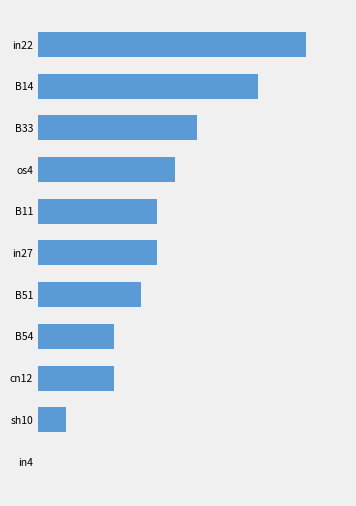

How many values are above zero?

10